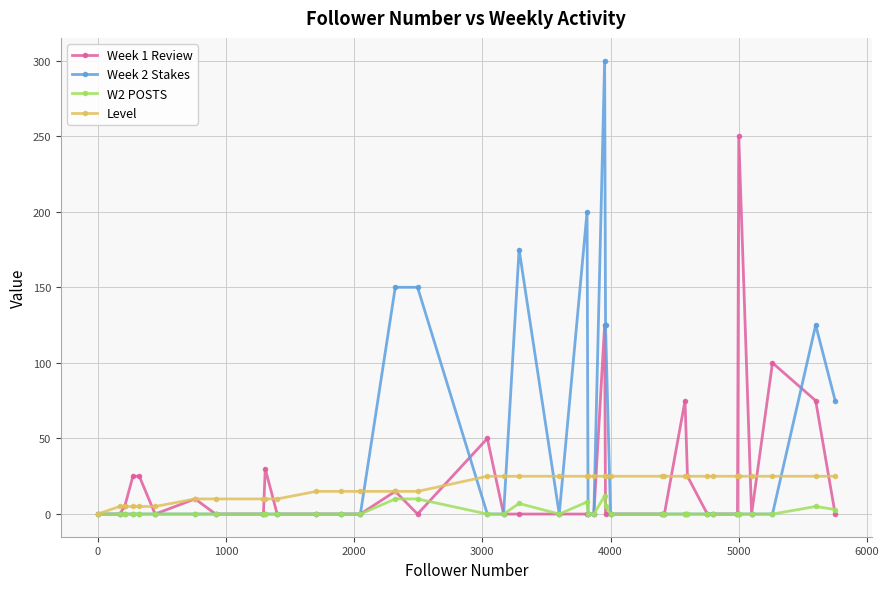

How many distinct data groups are displayed?

4